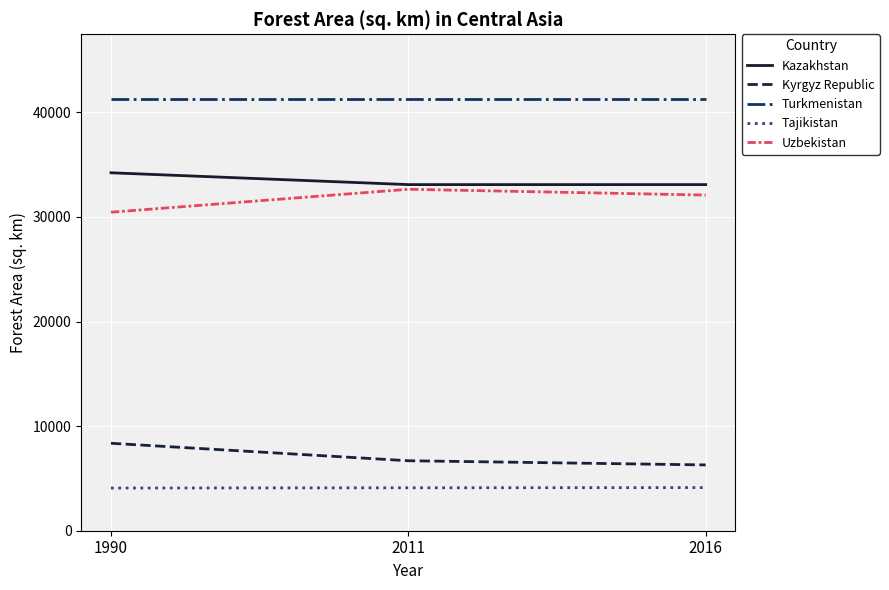

What is the maximum value shown in the chart?

41270.0